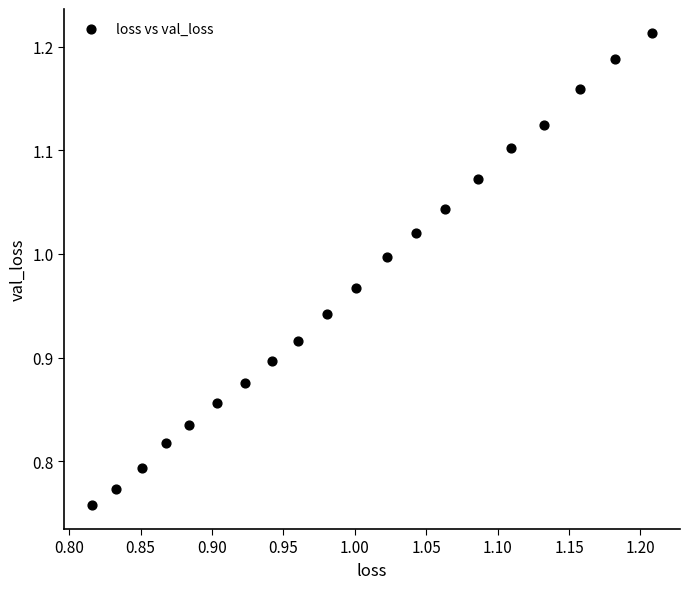

What is the range of X values (max minus min)?

0.4